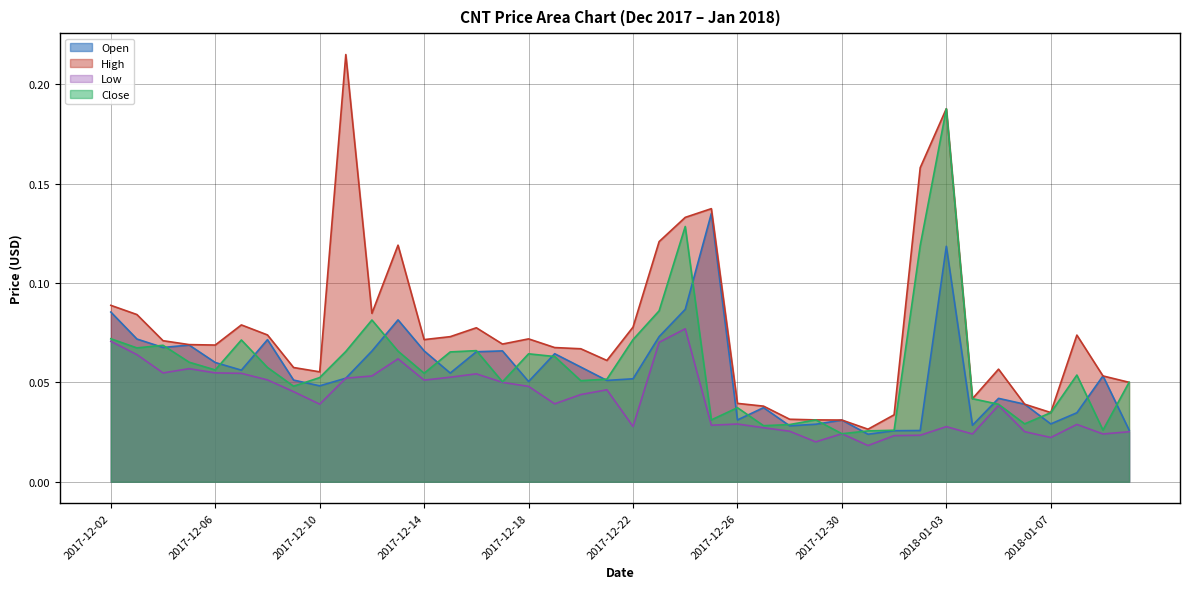

The value of Open at 2018-01-08 is 0.0. True or false?

False